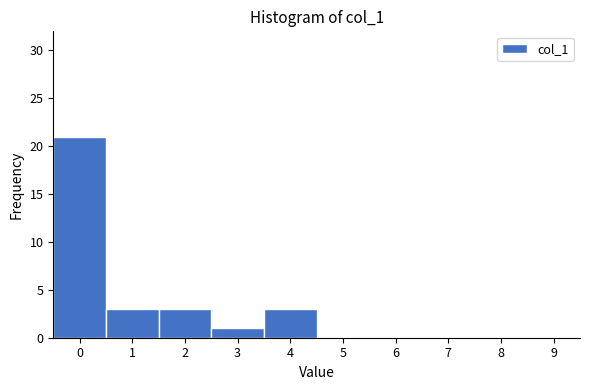

What is the height of the bar covering -0.5 to 0.5 on the x-axis? The values are not printed on the chart, so give them approximately, as read against the axis.

21